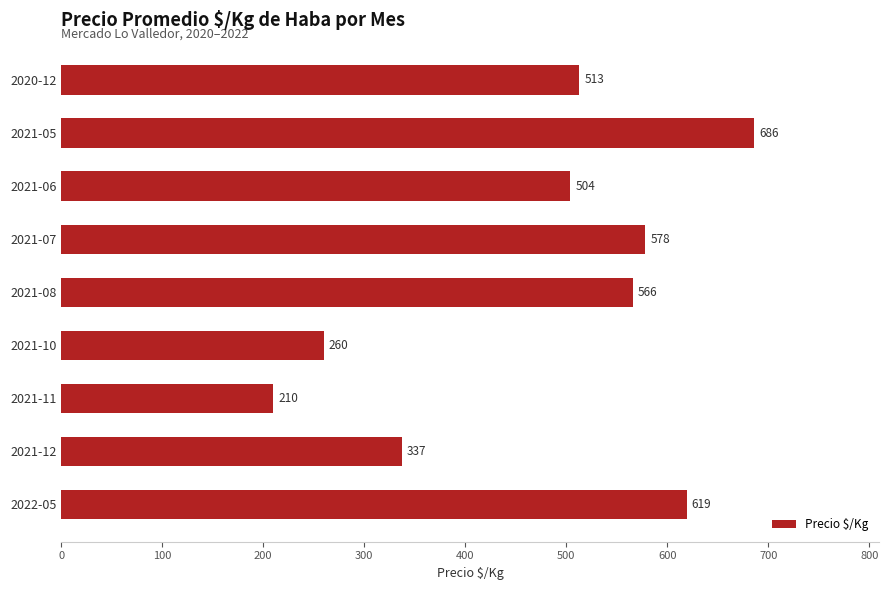

Between 2021-08 and 2020-12, which is larger?

2021-08